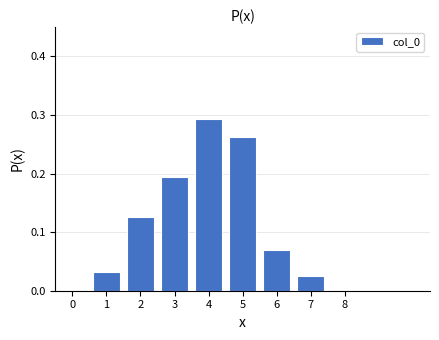

What is the sum of all values?

1.0